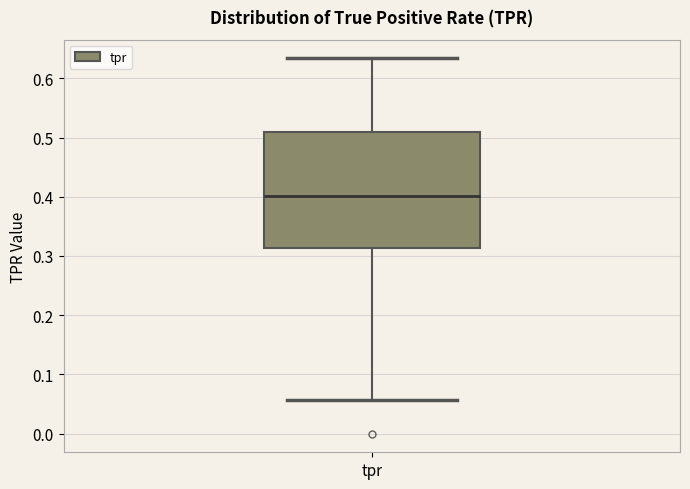

Where does the lower whisker of the box for tpr end on the y-axis? The values are not printed on the chart, so give them approximately, as read against the axis.

0.06